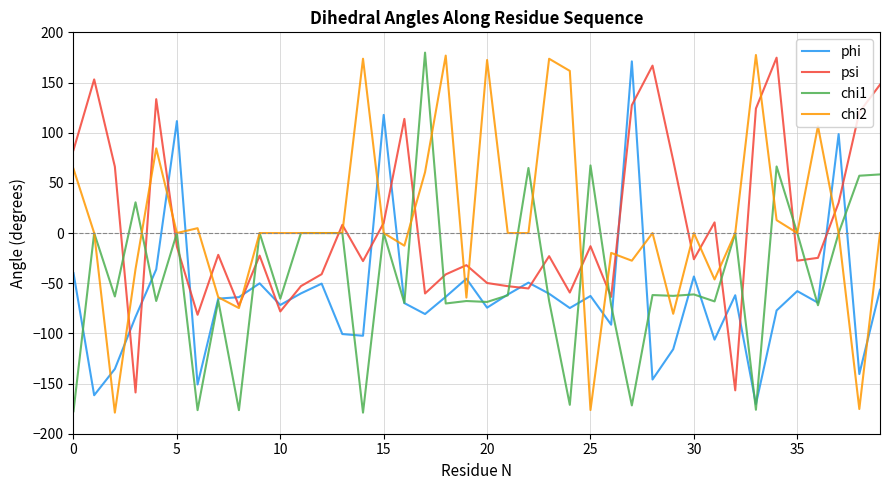

What is the highest value of the psi series?

174.7